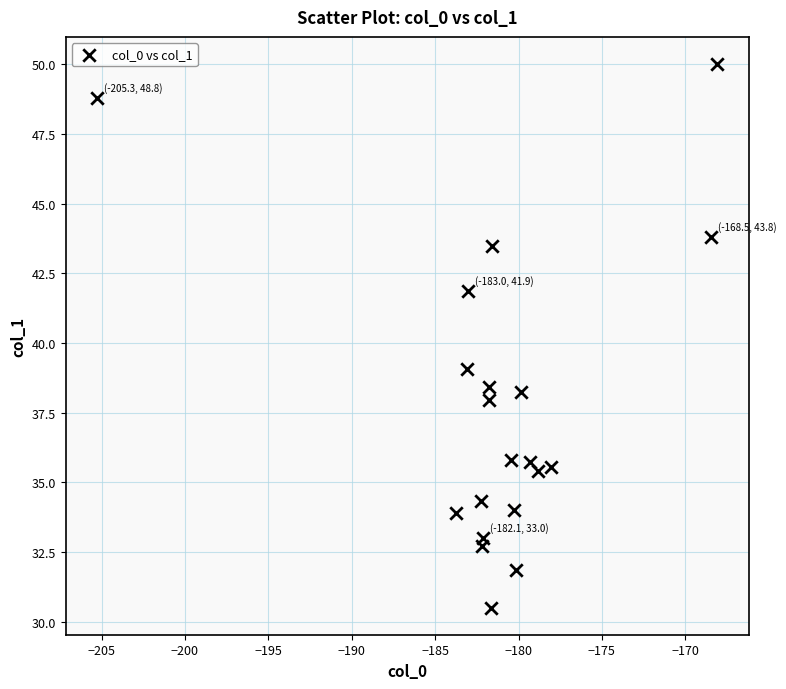

What is the range of Y values (max minus min)?

19.5